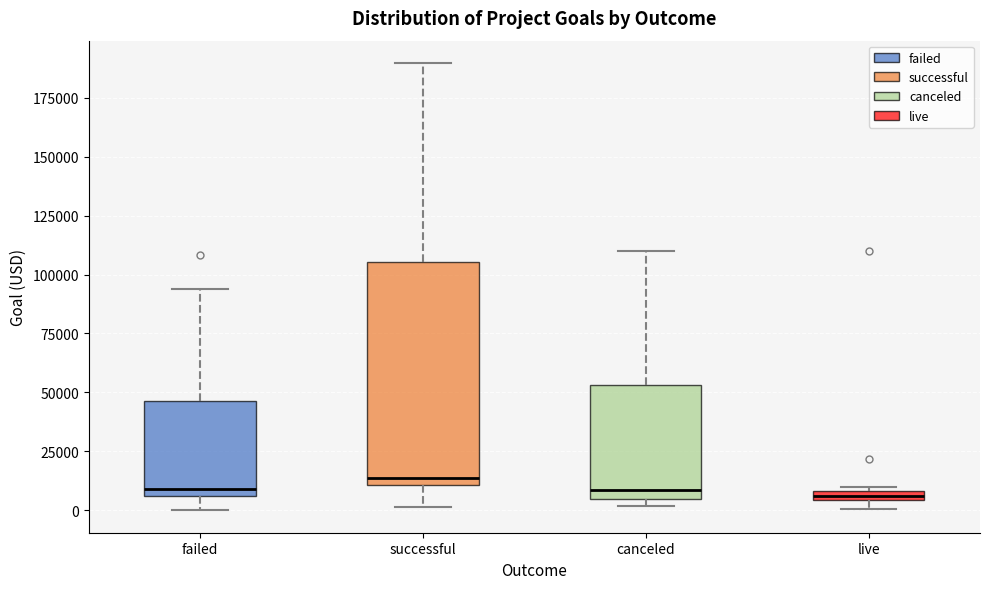

Comparing the boxes themselves (not the whiskers), which one is the tallest?

successful